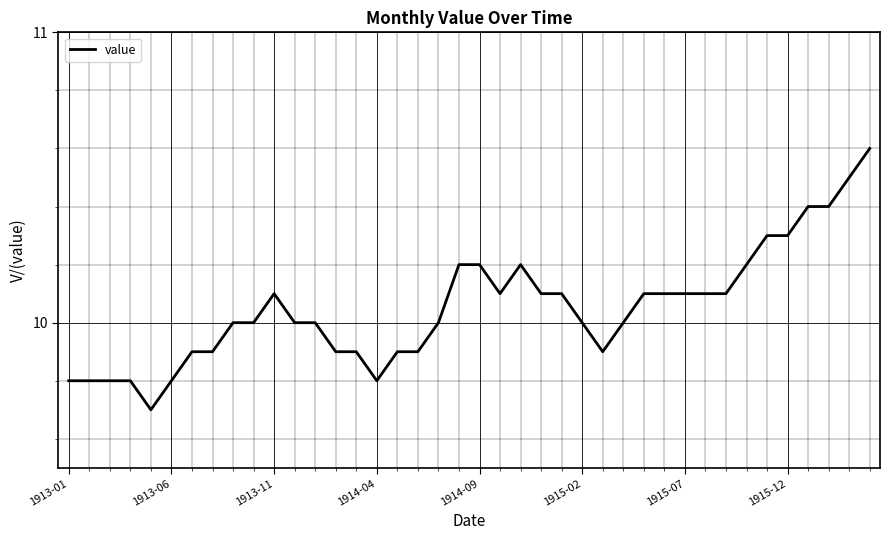

What is the maximum value shown in the chart?

10.6